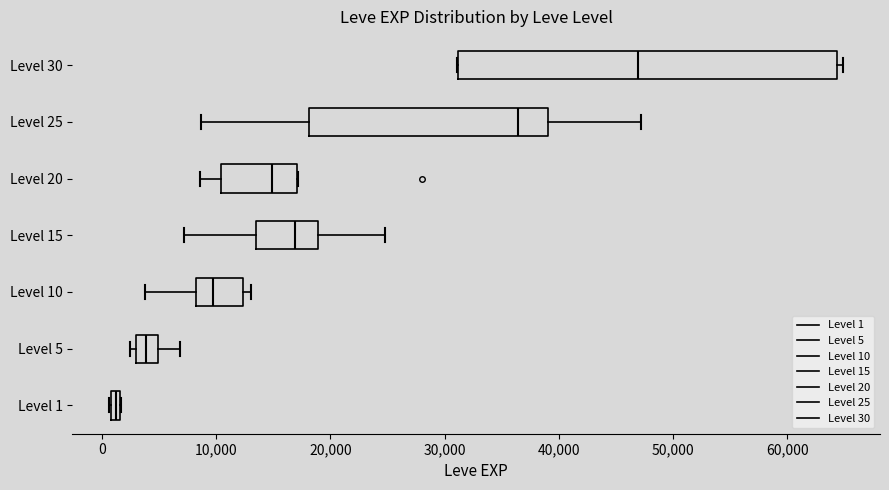

Where does the right whisker of the box for Level 5 end on the x-axis? The values are not printed on the chart, so give them approximately, as read against the axis.

7000